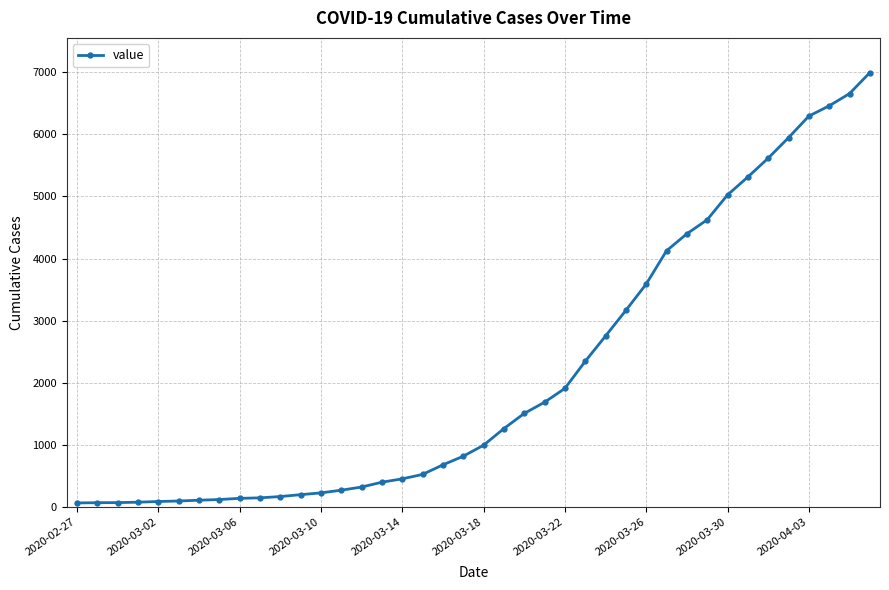

What is the average value?

2142